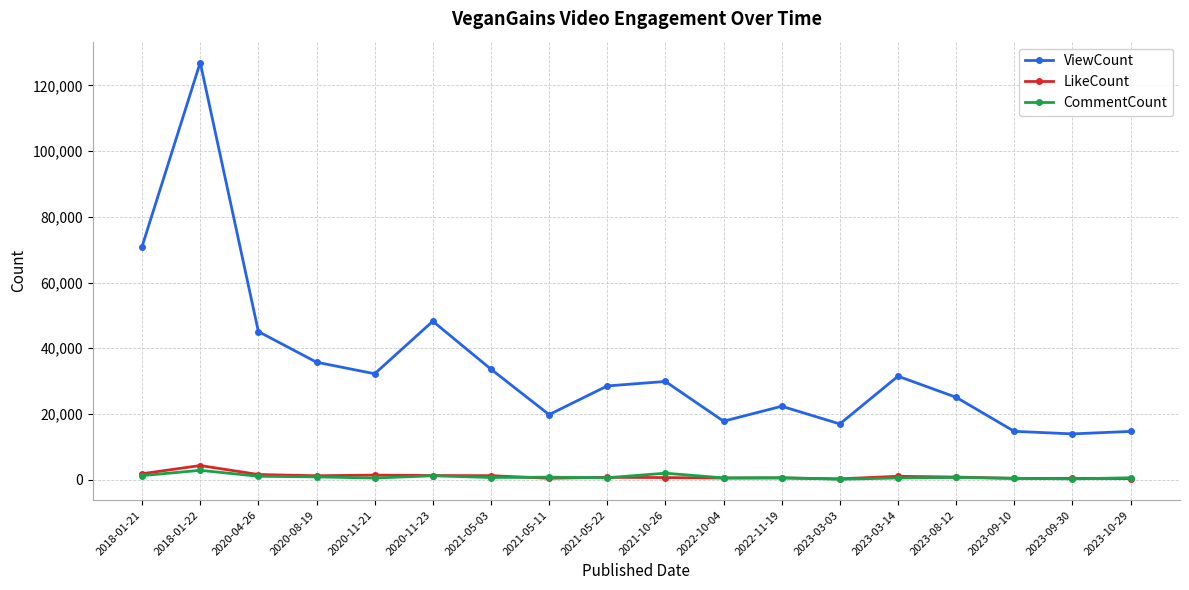

True or false: ViewCount has a value of 8329 at 2021-10-26.

False